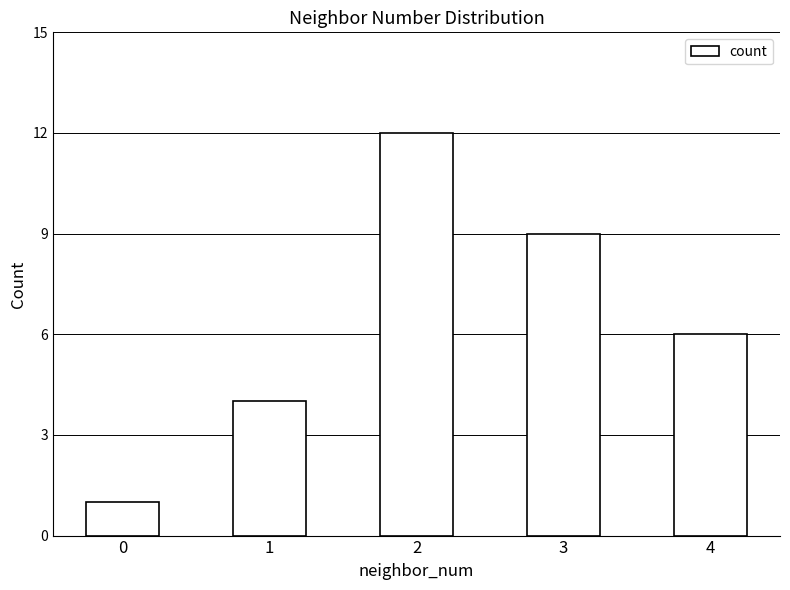

How many data points are less than 6?

2